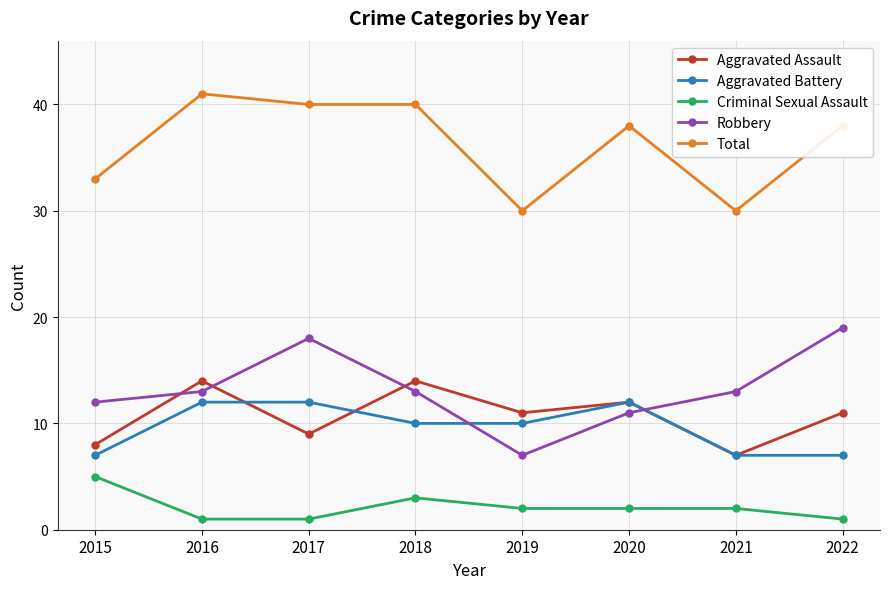

What is the difference between the second highest and minimum values in the Robbery series?

11